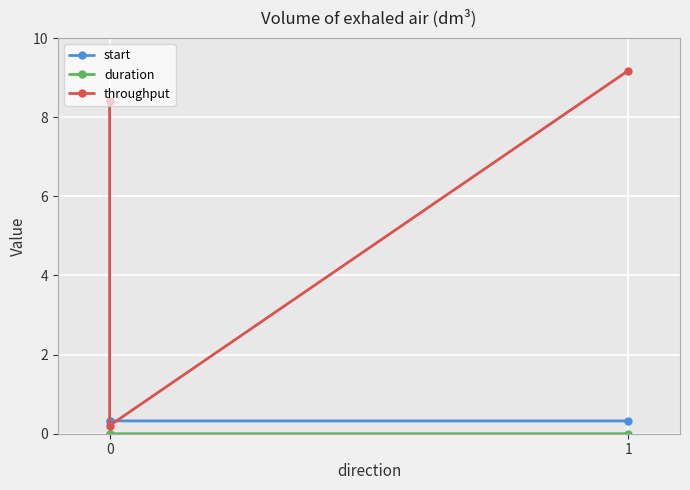

Between 0 and 2, which series saw the biggest shift?

throughput